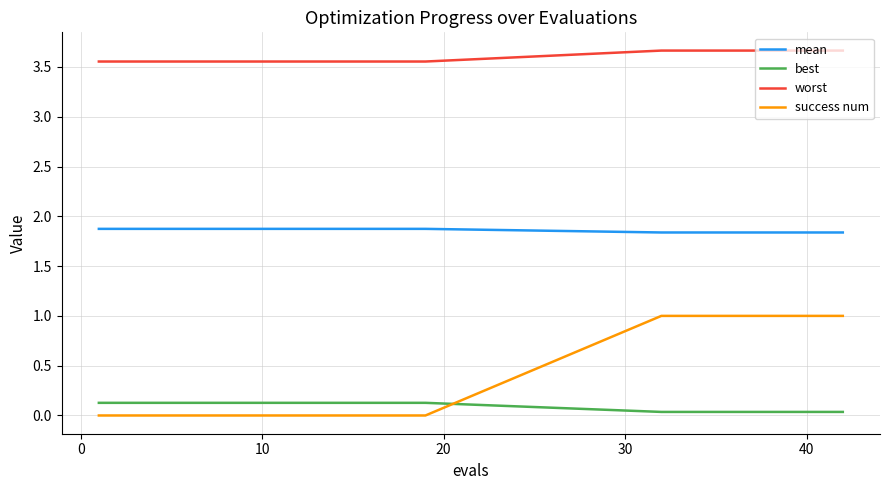

How many mean values are between 1 and 2?

30